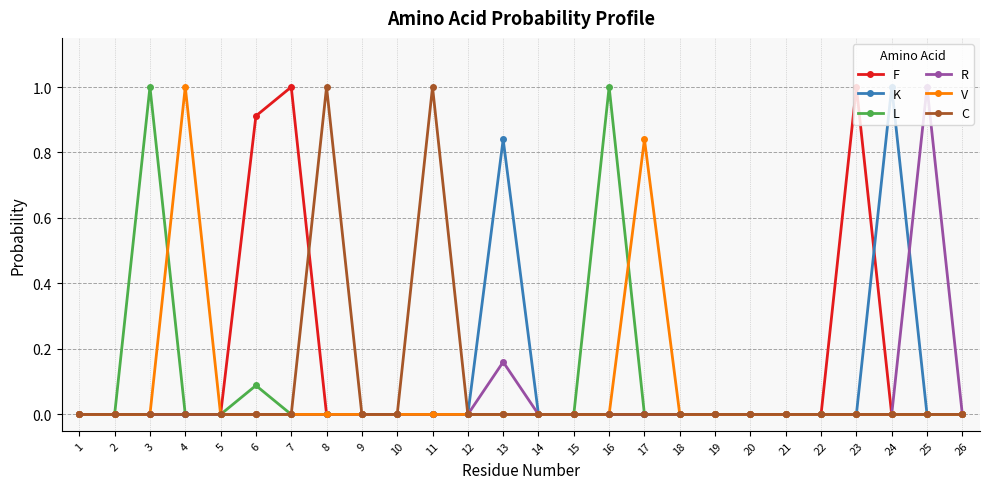

What is the spread (max minus min) of values at 16?

1.0